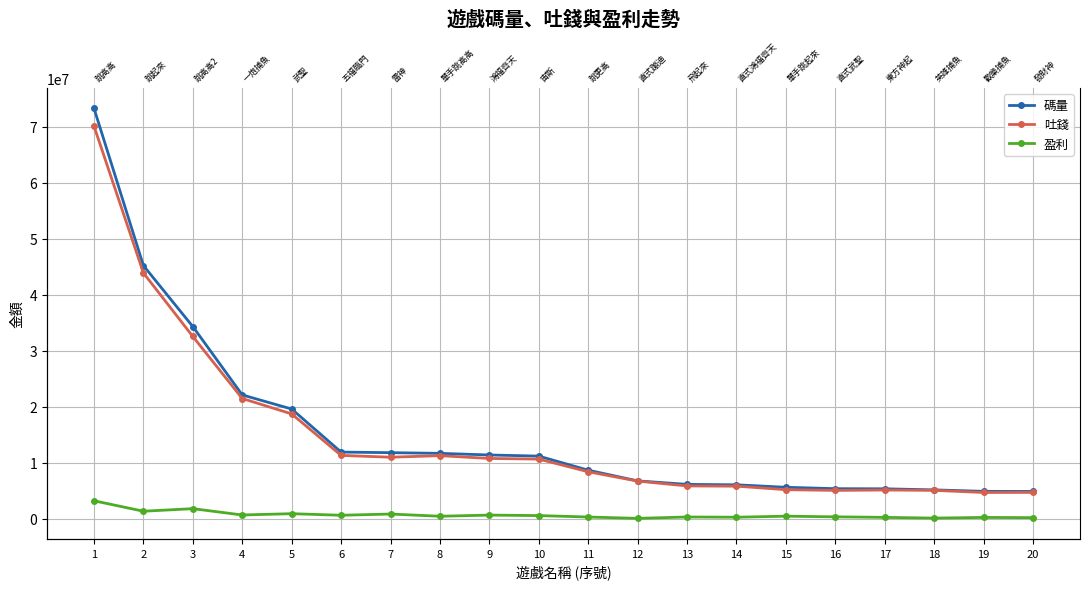

What are all the series names shown in the legend?

碼量, 吐錢, 盈利